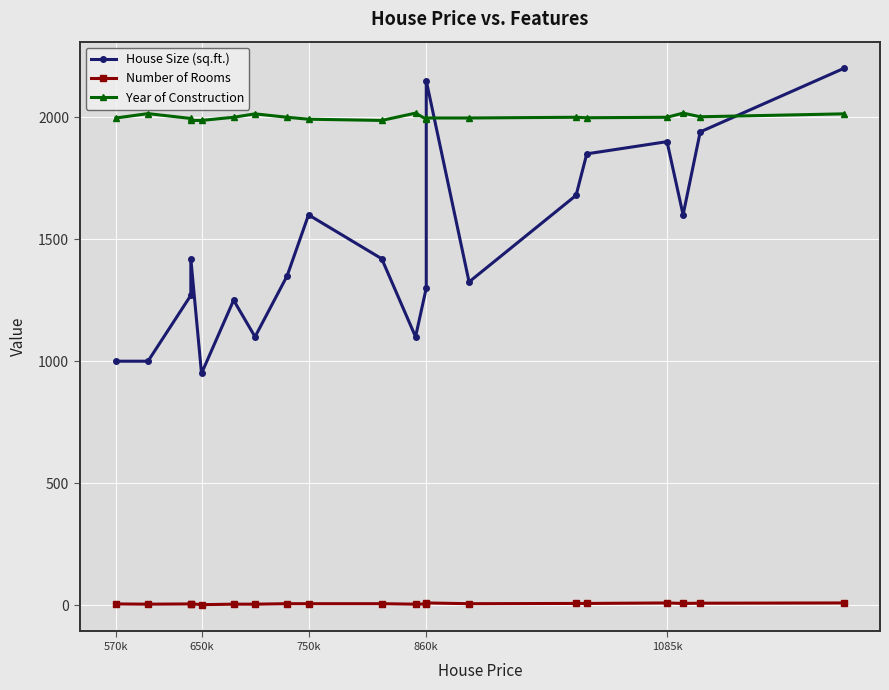

What is the average value of the House Size (sq.ft.) series?

1470